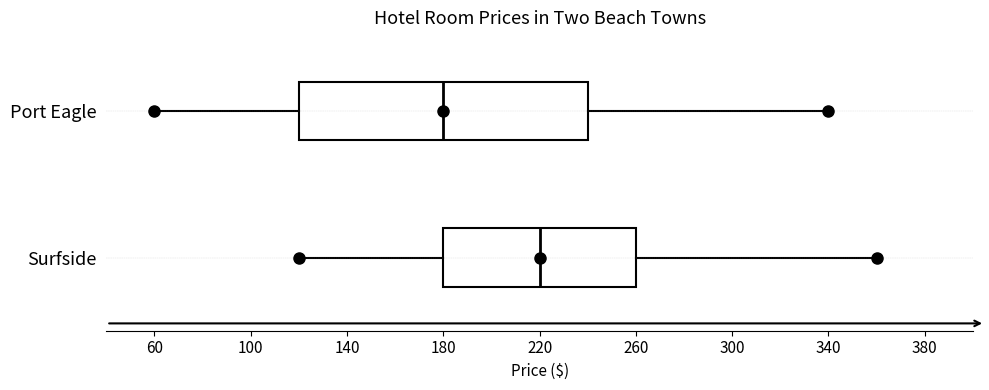

Where is the right edge of the box for Surfside on the x-axis? The values are not printed on the chart, so give them approximately, as read against the axis.

260